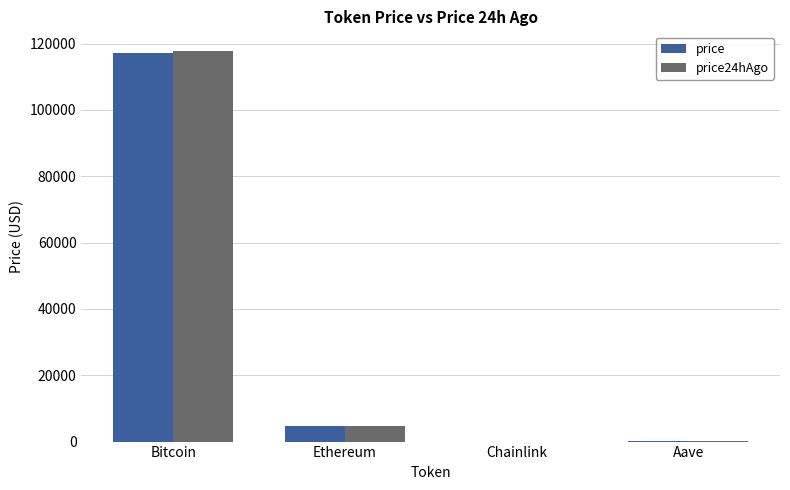

True or false: price24hAgo has a value of 117801.0 at Bitcoin.

True